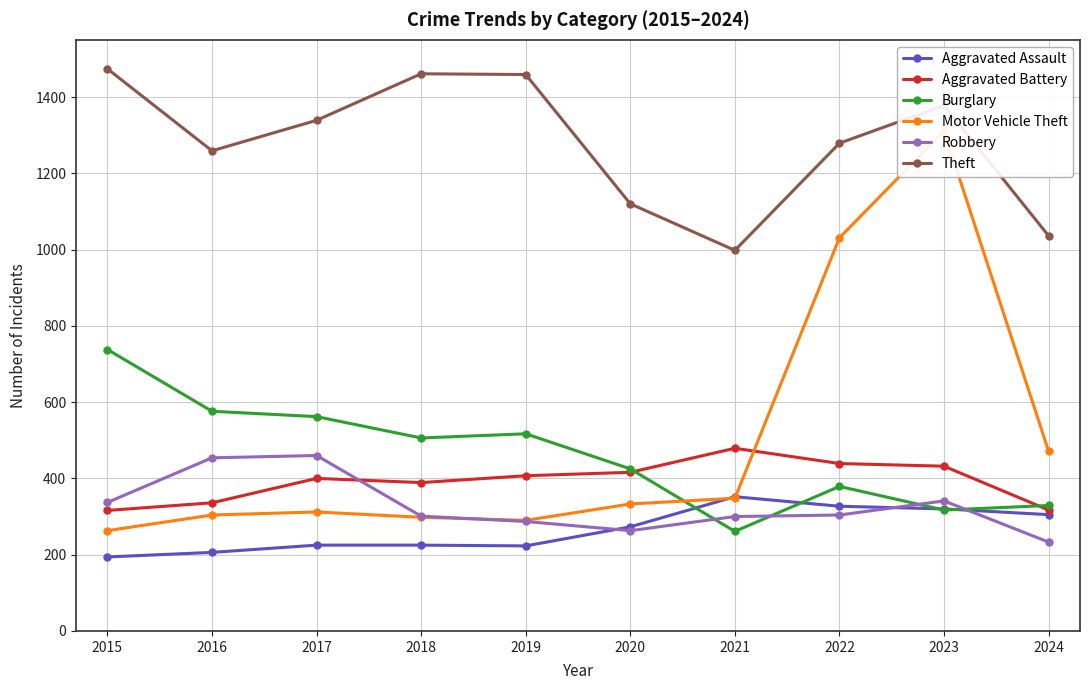

At how many categories does at least one series exceed 489?

10